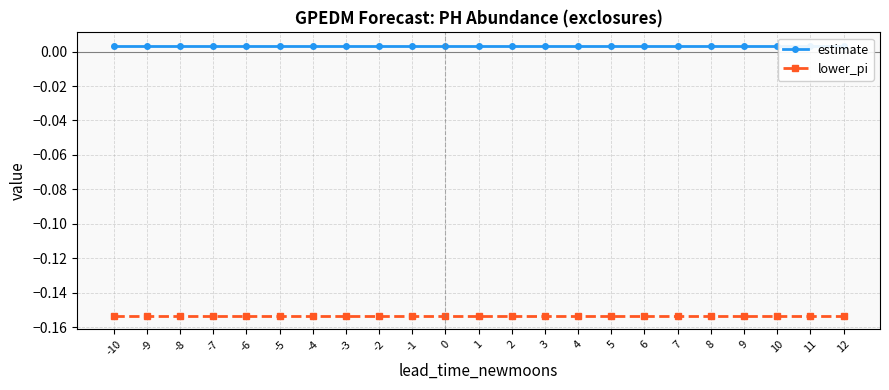

List the series in order of their peak value, lowest first.

lower_pi, estimate